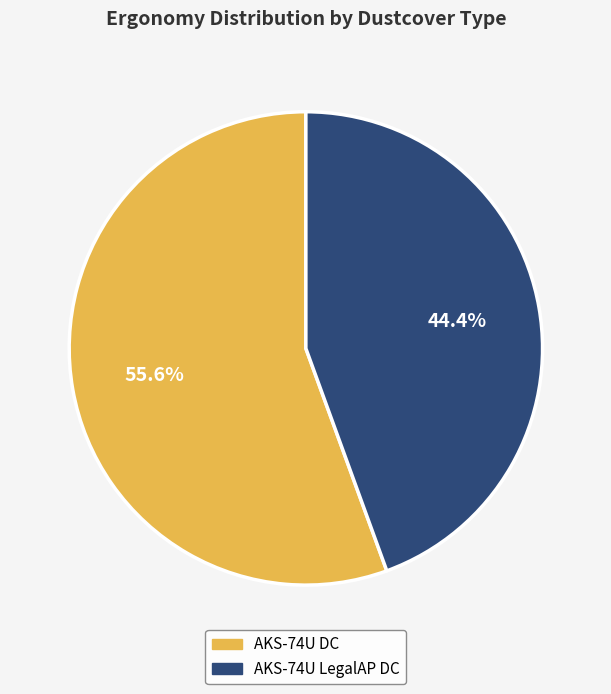

Which has a higher value, AKS-74U DC or AKS-74U LegalAP DC?

AKS-74U DC